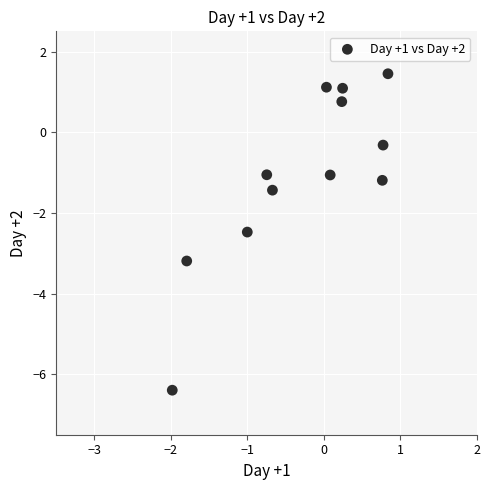

What is the range of X values (max minus min)?

2.8